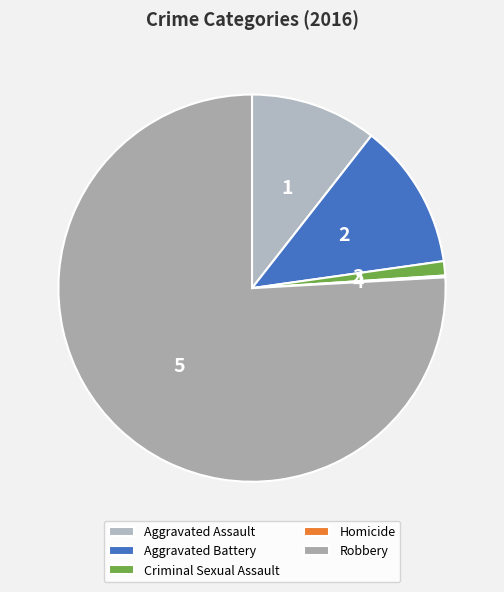

What is the change in value from Aggravated Battery to Homicide?

-81